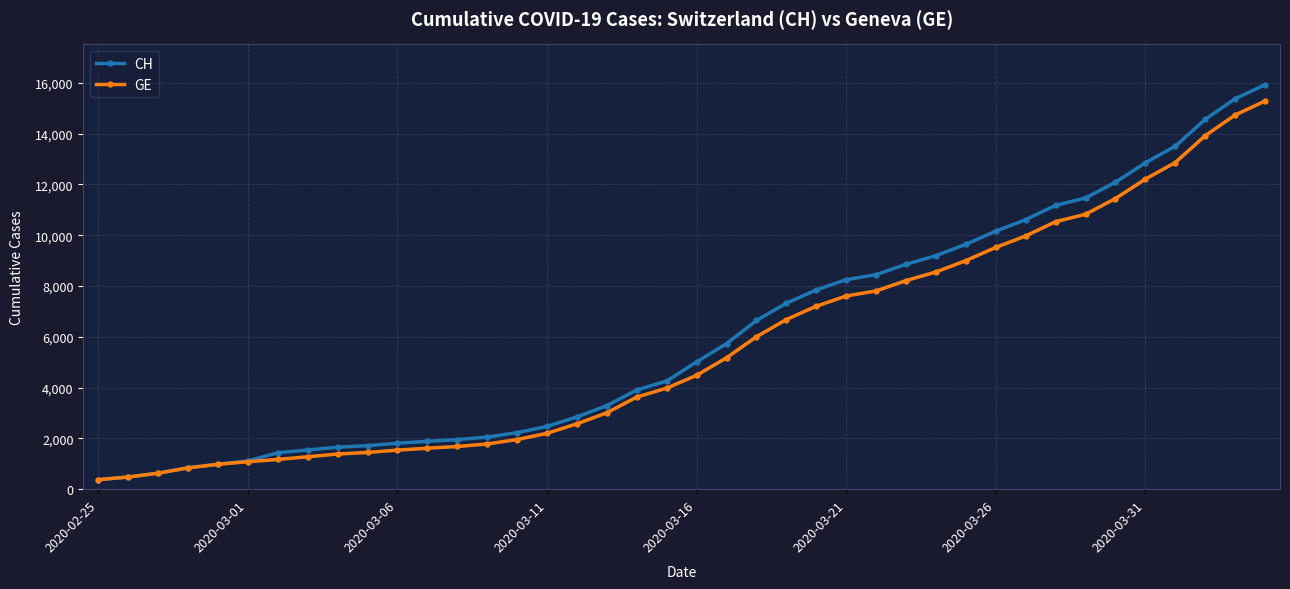

How many lines are shown in the chart?

2